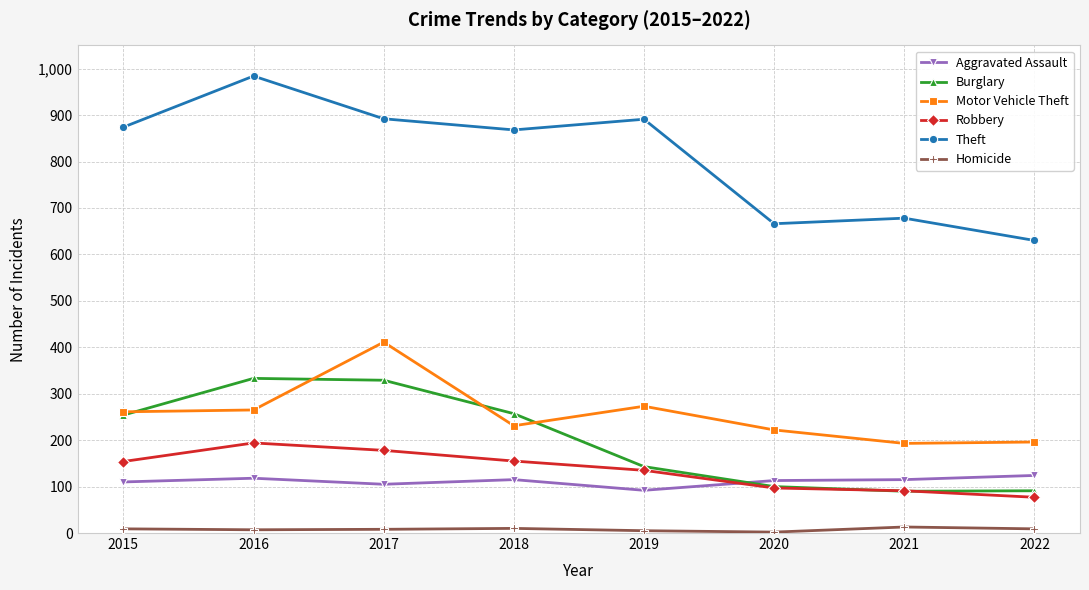

Does the chart display data point markers on the line(s)?

Yes